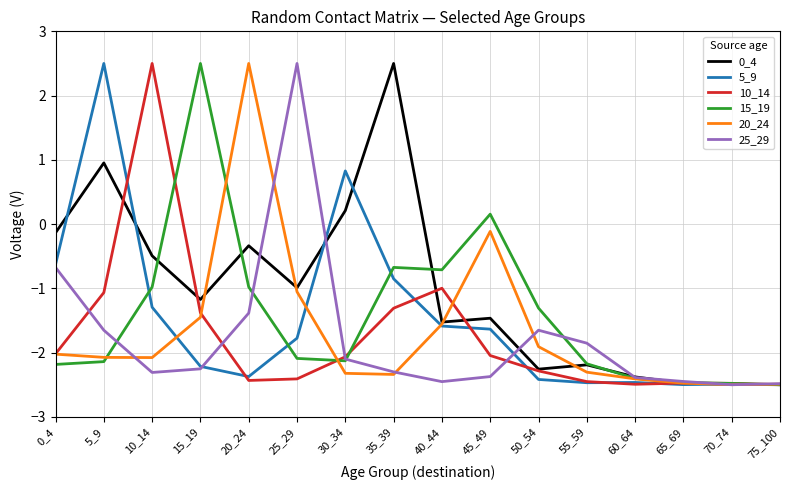

Which series changed the most between 25_29 and 30_34?

25_29